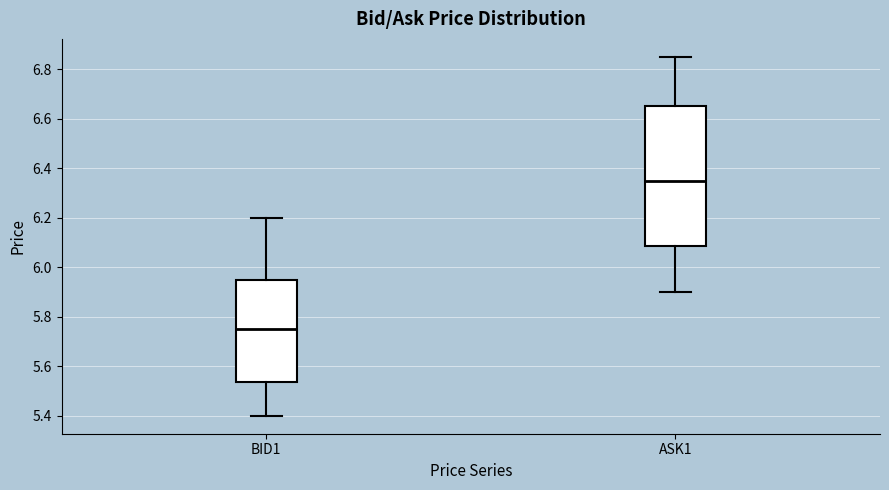

Where does the median line of the box for BID1 sit on the y-axis? The values are not printed on the chart, so give them approximately, as read against the axis.

5.76